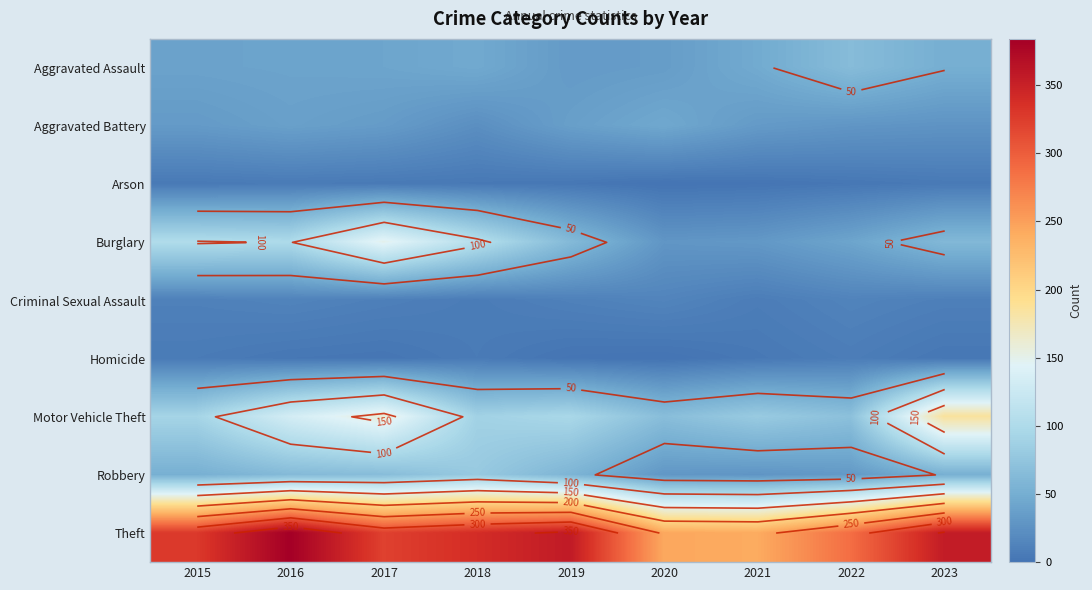

Between 2015 and 2021, which series saw the biggest shift?

Theft